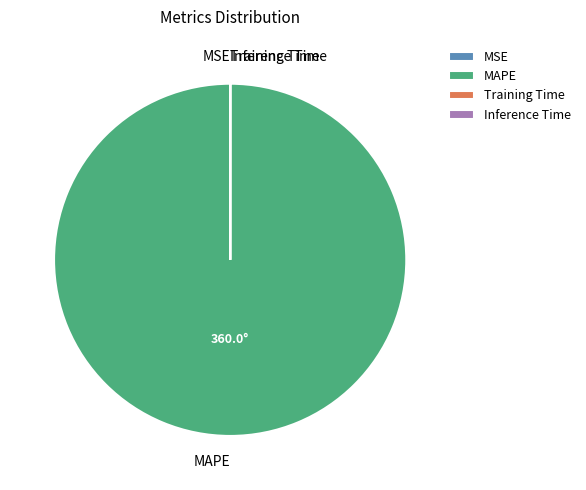

What is the largest slice in the pie chart?

MAPE